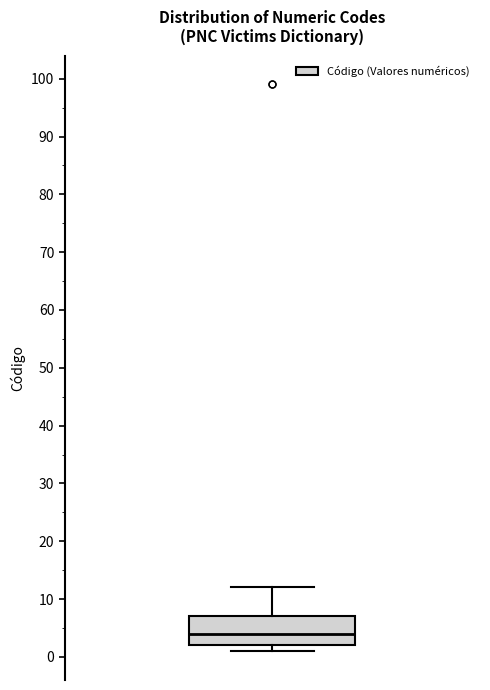

Transcribe this box plot: give where the median line is, the range the box spans, and where the two whiskers end, as read against the y-axis. The values are not printed on the chart, so give them approximately, as read against the axis.

median 4, box 2 to 7, whiskers 1 to 12